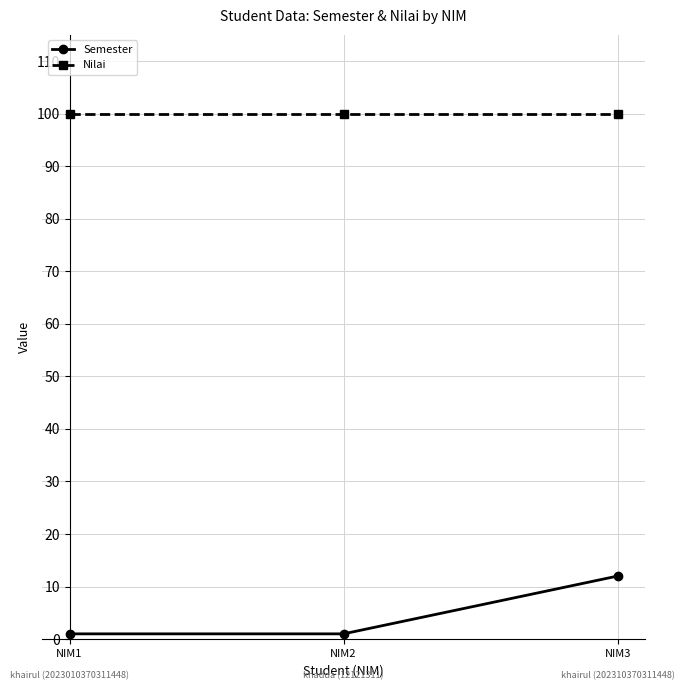

What is the value of the Nilai point at the 2nd from the left?

100